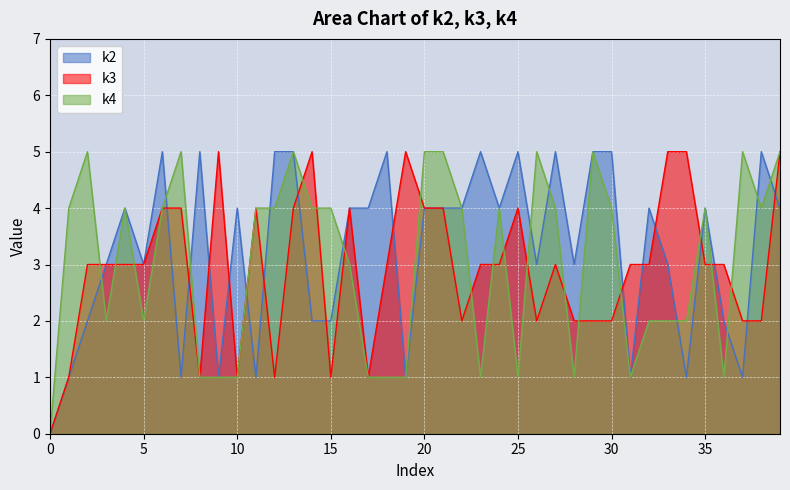

At 15, list the series in order from largest to smallest.

k4, k2, k3